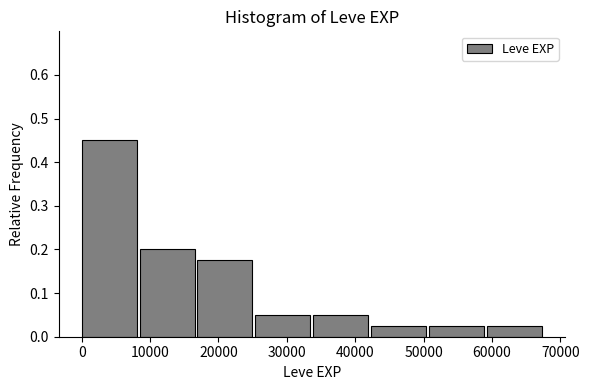

How tall is the bar that spans 0 to 8000 on the x-axis? Neither the bar edges nor the heights are printed on the chart, so give them approximately, as read against the axes.

0.45